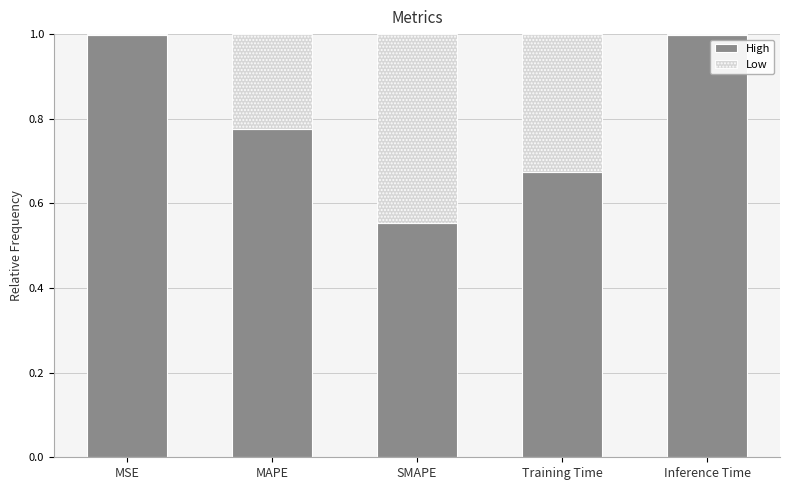

Is it true that High equals 1.0 at Inference Time?

True